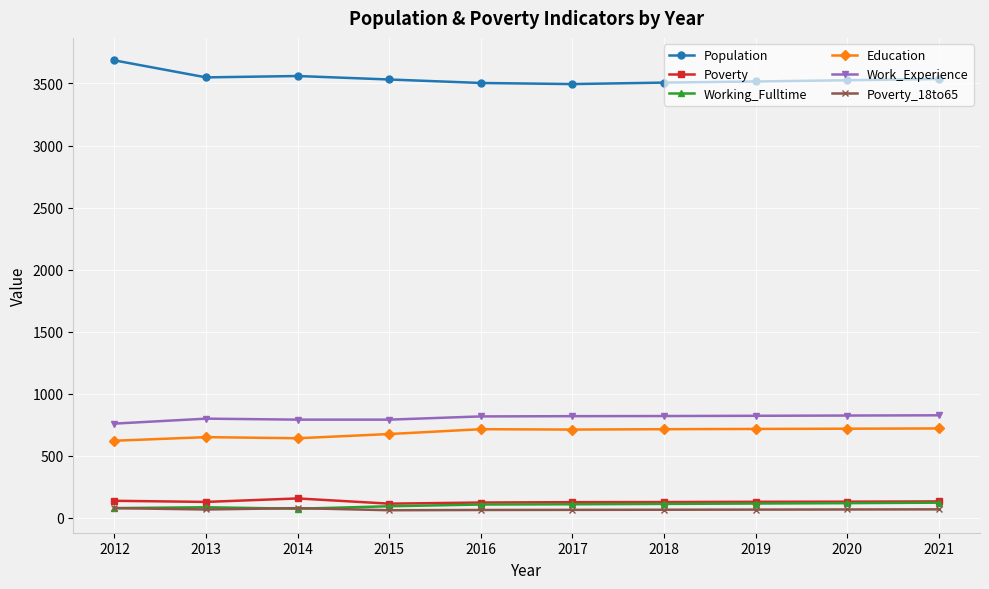

What is the difference between the Work_Experience values at 2019 and 2020?

2